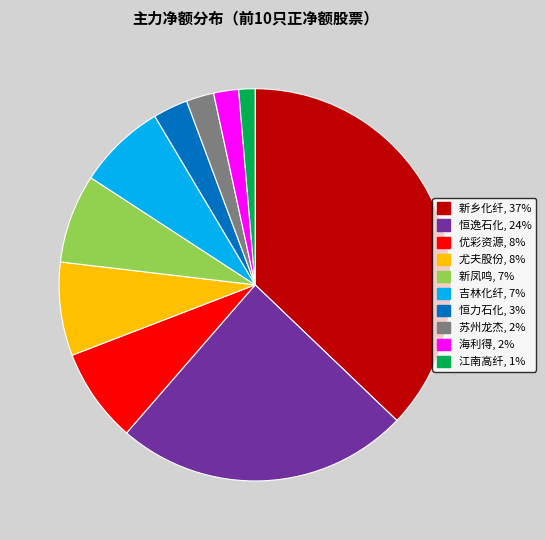

Is 恒力石化 the majority of the pie?

No